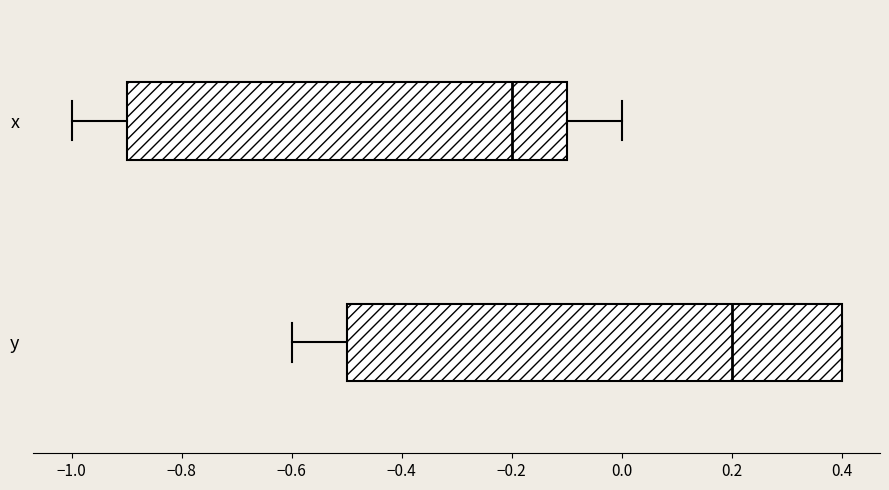

Reading bottom to top, transcribe this box plot: for each box, give where its median line is, the range the box spans, and where its two whiskers end, as read against the x-axis. The values are not printed on the chart, so give them approximately, as read against the axis.

y: median 0.2, box -0.5 to 0.4, whiskers -0.6 to 0.4
x: median -0.2, box -0.9 to -0.1, whiskers -1.0 to 0.0